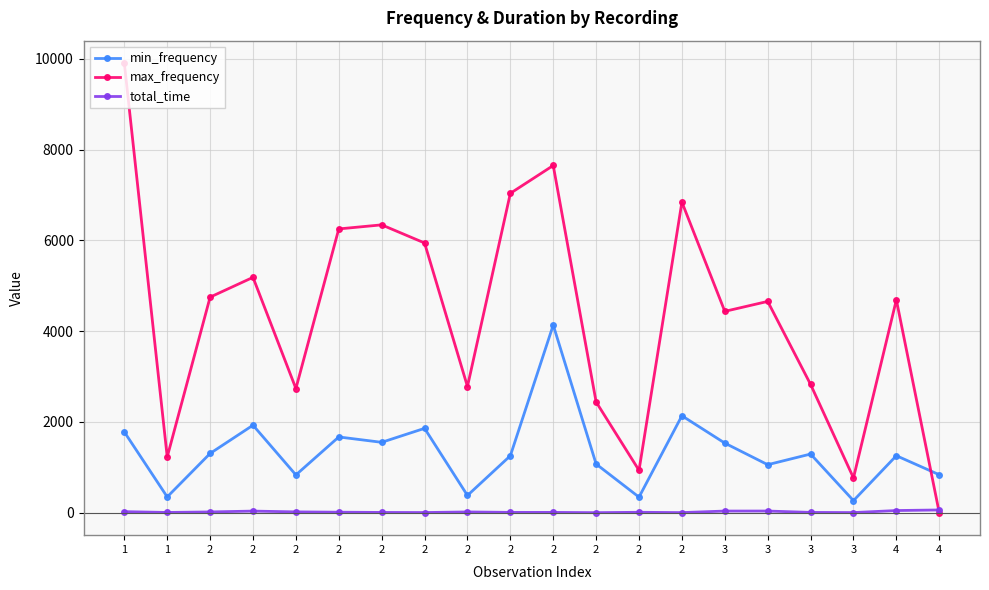

In total_time, how many points are lower than both neighbors (excluding endpoints)?

5